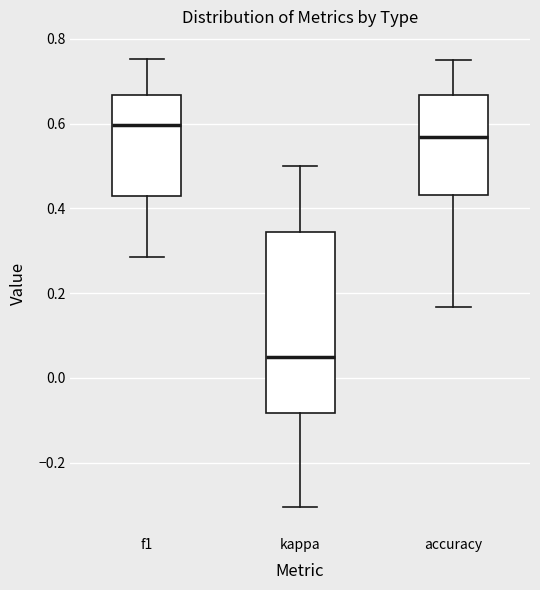

Which box has the highest median line?

f1